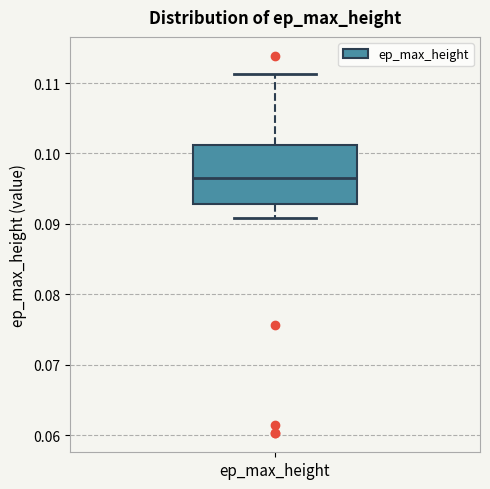

Transcribe this box plot: give where the median line is, the range the box spans, and where the two whiskers end, as read against the y-axis. The values are not printed on the chart, so give them approximately, as read against the axis.

median 0.097, box 0.093 to 0.101, whiskers 0.091 to 0.111